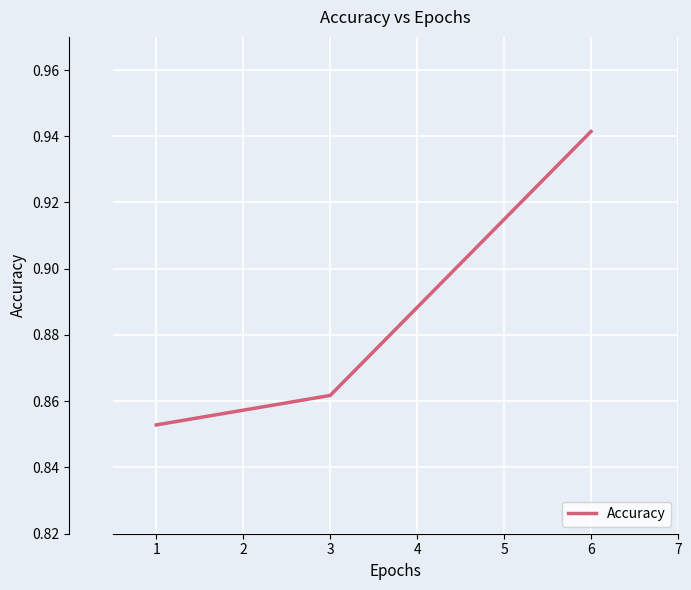

What is the difference between the maximum and minimum values?

0.1